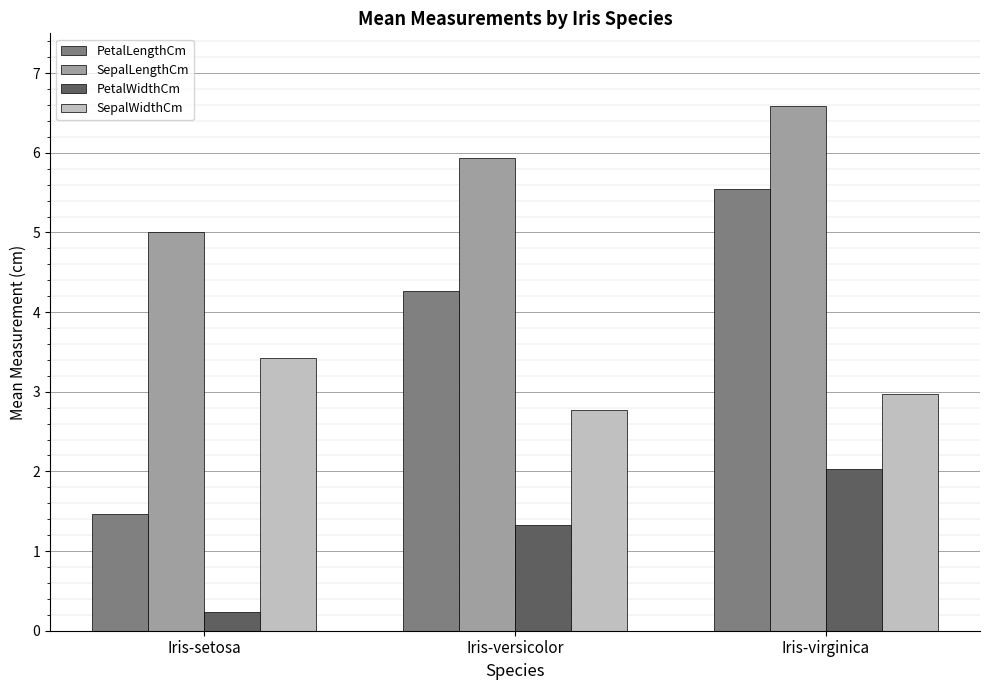

At Iris-versicolor, list the series in order from smallest to largest.

PetalWidthCm, SepalWidthCm, PetalLengthCm, SepalLengthCm